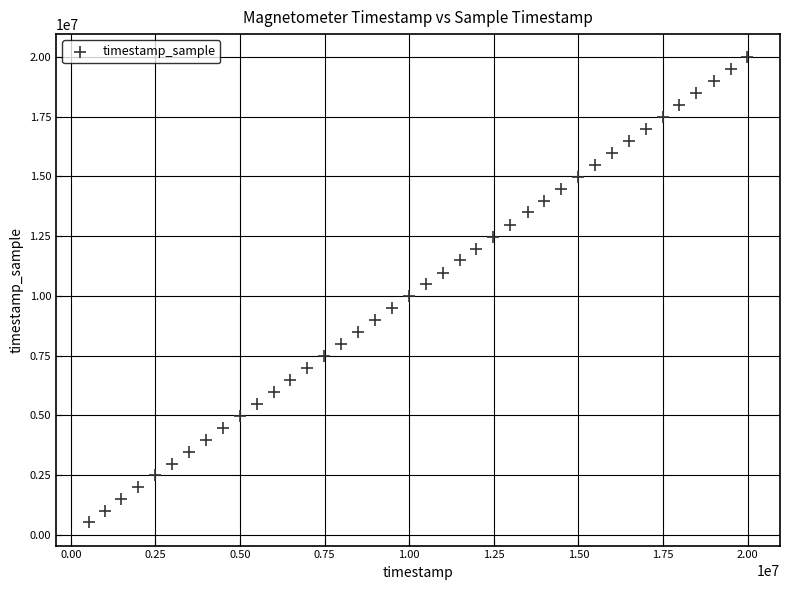

What is the range of Y values (max minus min)?

19454000